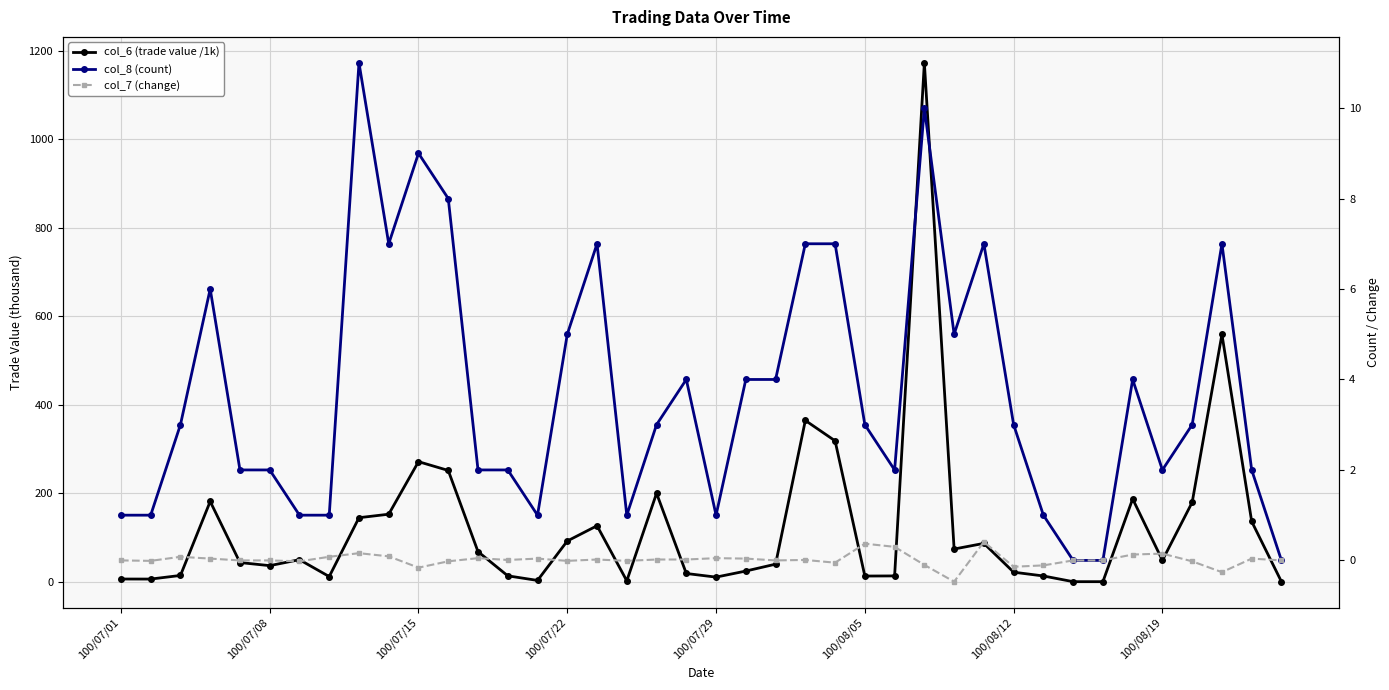

True or false: col_7 (change) has more than 2 points higher than both neighbors.

True